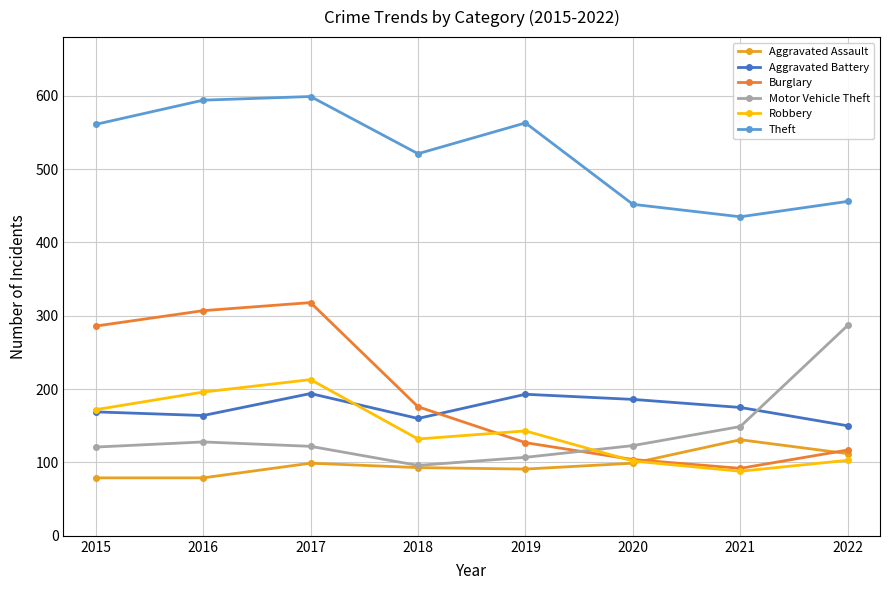

Reading left to right, transcribe all the data shown in this chart.

Aggravated Assault: 2015=79	2016=79	2017=99	2018=93	2019=91	2020=99	2021=131	2022=112
Aggravated Battery: 2015=169	2016=164	2017=194	2018=160	2019=193	2020=186	2021=175	2022=150
Burglary: 2015=286	2016=307	2017=318	2018=176	2019=127	2020=104	2021=92	2022=117
Motor Vehicle Theft: 2015=121	2016=128	2017=122	2018=96	2019=107	2020=123	2021=149	2022=287
Robbery: 2015=172	2016=196	2017=213	2018=132	2019=143	2020=102	2021=88	2022=103
Theft: 2015=561	2016=594	2017=599	2018=521	2019=563	2020=452	2021=435	2022=456